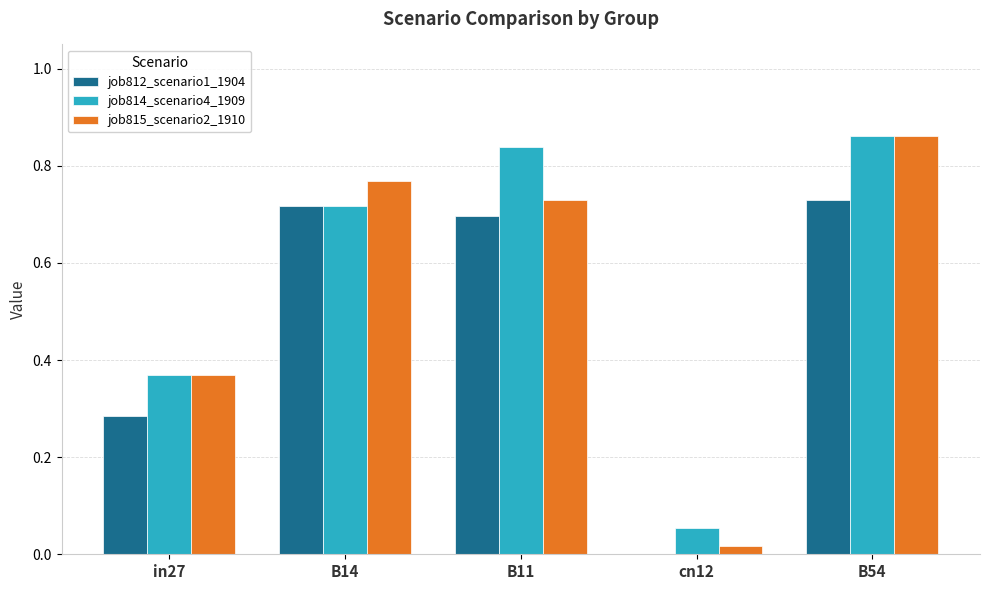

Are the bars grouped side by side (vs. stacked)?

Yes